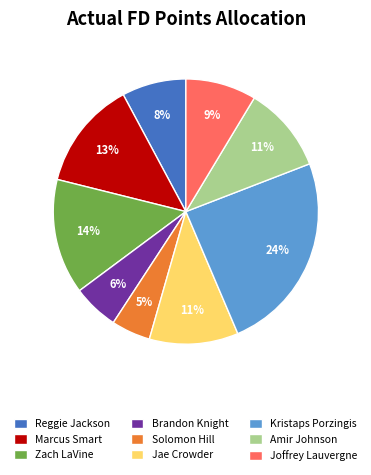

Does Reggie Jackson represent more than half of the total?

No